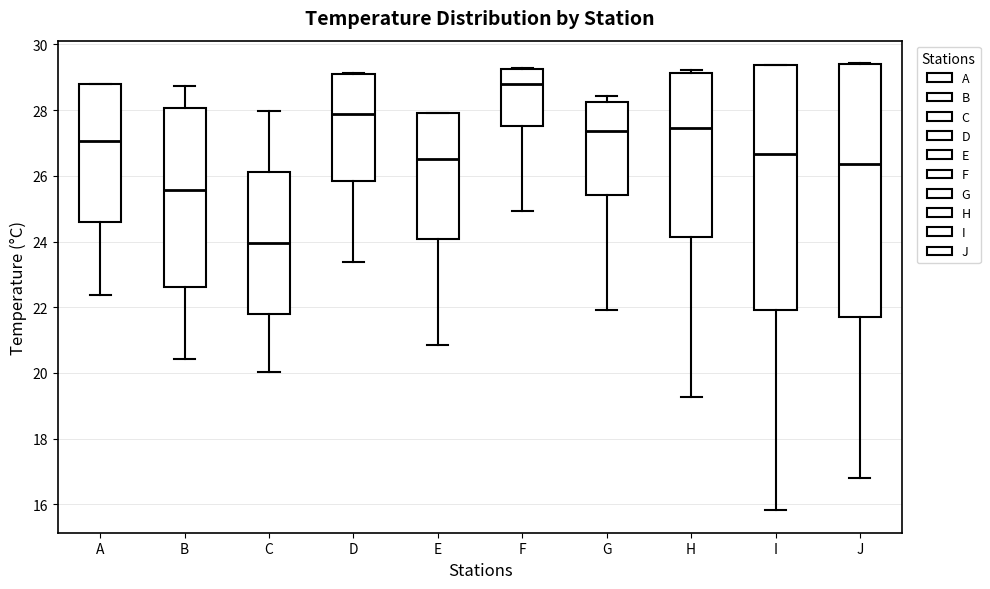

Which box's median line is the lowest?

C